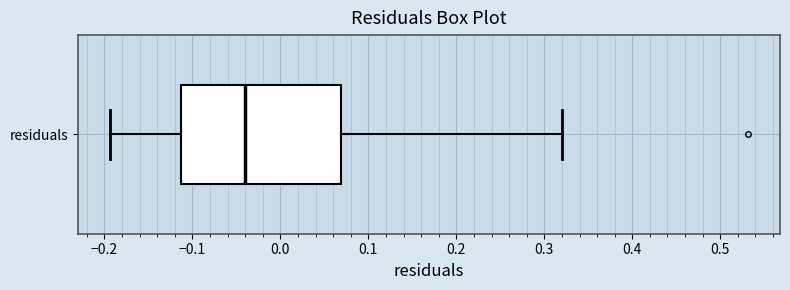

Where does the right whisker of the box for residuals end on the x-axis? The values are not printed on the chart, so give them approximately, as read against the axis.

0.32